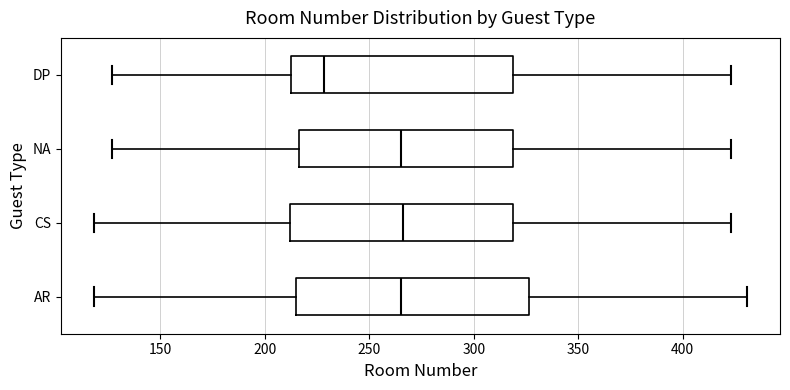

Reading bottom to top, transcribe this box plot: for each box, give where its median line is, the range the box spans, and where its two whiskers end, as read against the x-axis. The values are not printed on the chart, so give them approximately, as read against the axis.

AR: median 265, box 215 to 325, whiskers 120 to 430
CS: median 265, box 210 to 320, whiskers 120 to 425
NA: median 265, box 215 to 320, whiskers 125 to 425
DP: median 230, box 215 to 320, whiskers 125 to 425